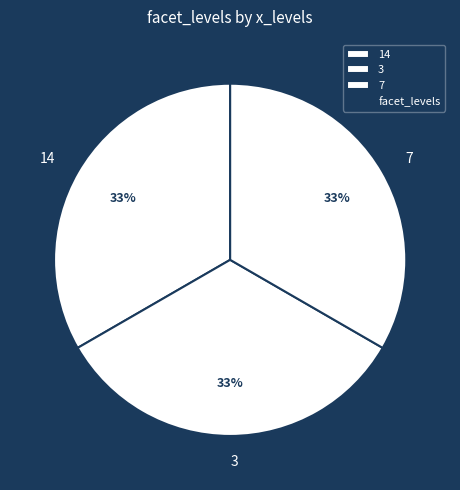

True or false: 14 accounts for 1% of the total.

False